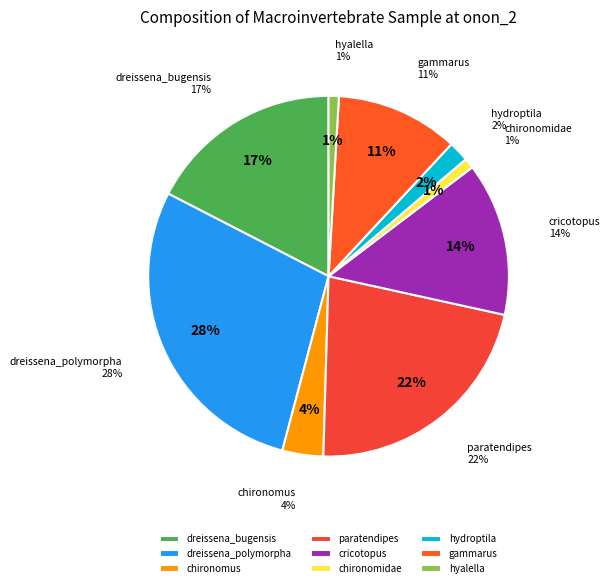

Rank the categories by value from lowest to highest.

chironomidae, hyalella, hydroptila, chironomus, gammarus, cricotopus, dreissena_bugensis, paratendipes, dreissena_polymorpha